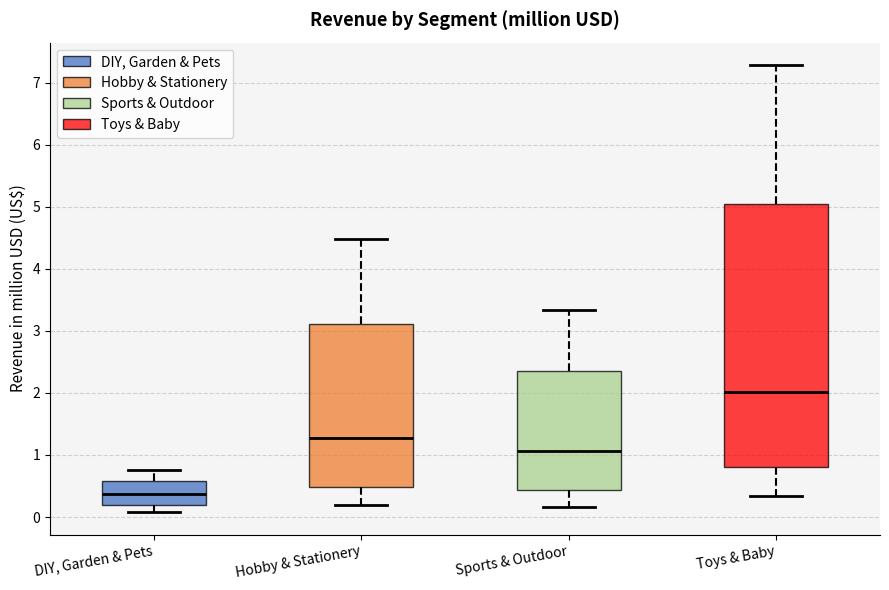

Where does the median line of the box for Hobby & Stationery sit on the y-axis? The values are not printed on the chart, so give them approximately, as read against the axis.

1.3